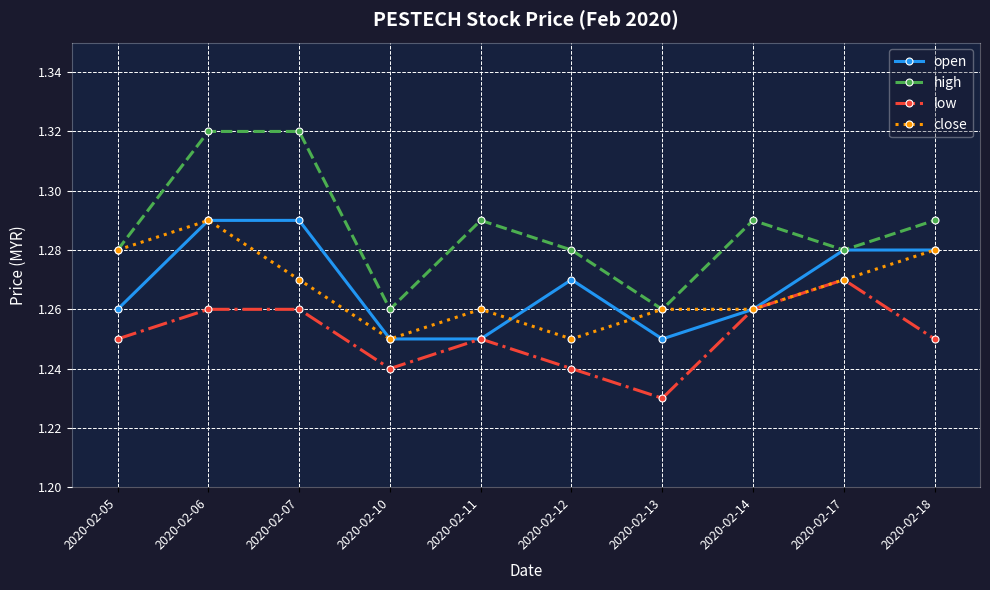

Which category has the lowest value across all series?

2020-02-13